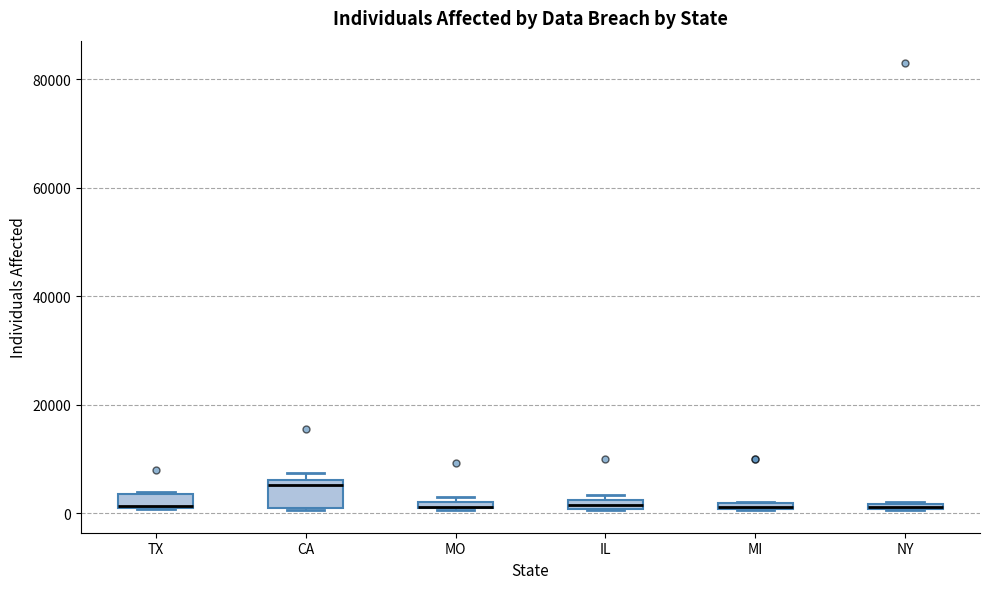

Where is the lower edge of the box for NY on the y-axis? The values are not printed on the chart, so give them approximately, as read against the axis.

0